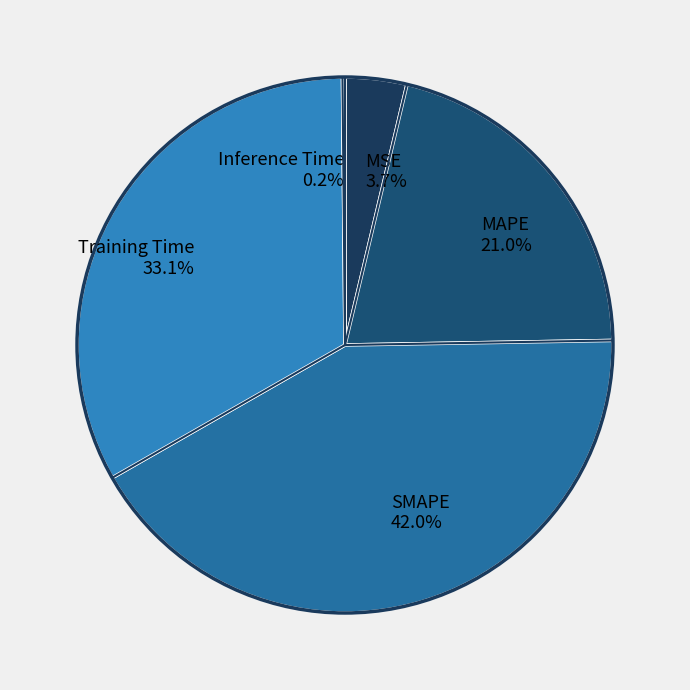

Is it true that MSE is 4% of the pie?

True